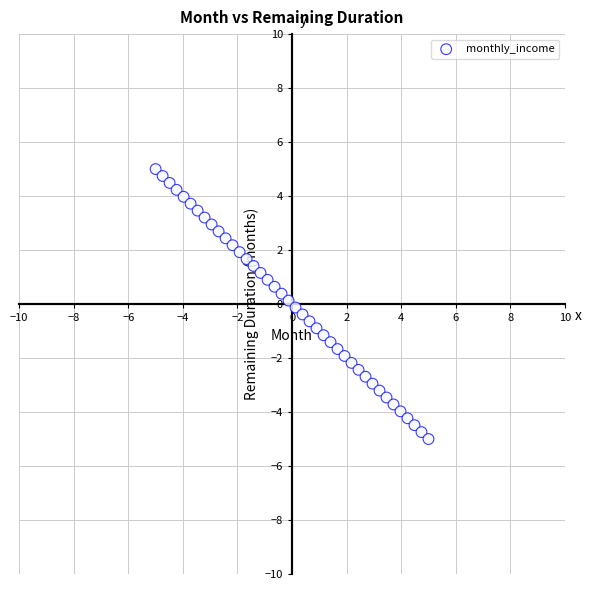

What is the range of X values (max minus min)?

10.0